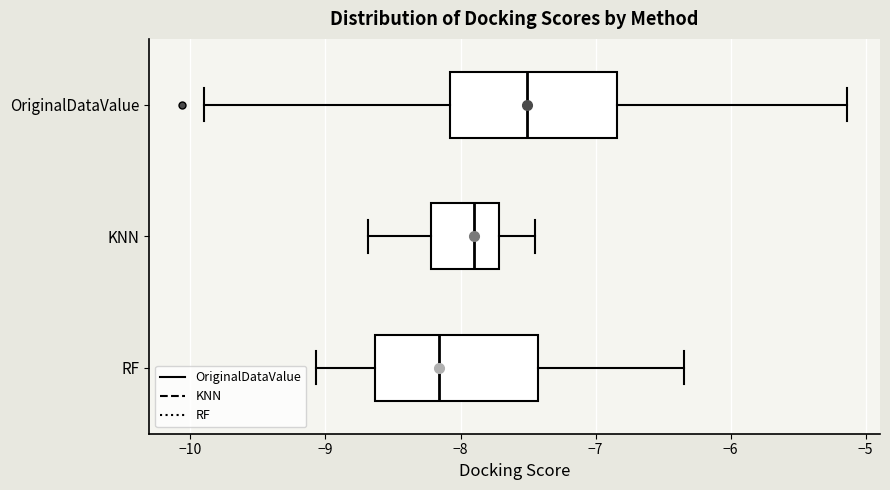

Which box's median line is the furthest to the left?

RF